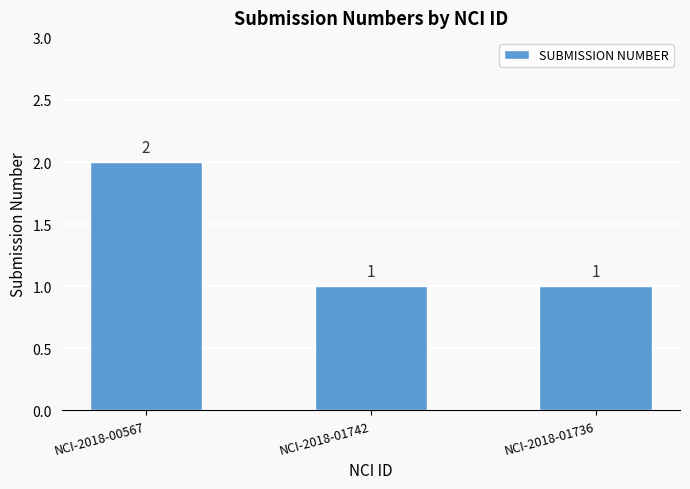

What is the difference between the maximum and minimum values?

1